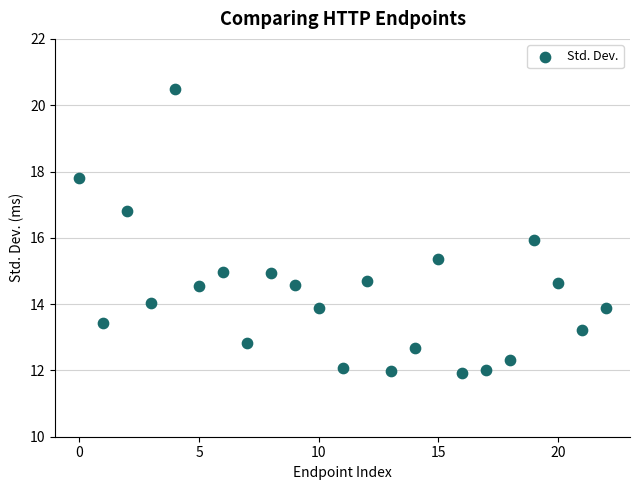

What is the range of Y values (max minus min)?

8.6